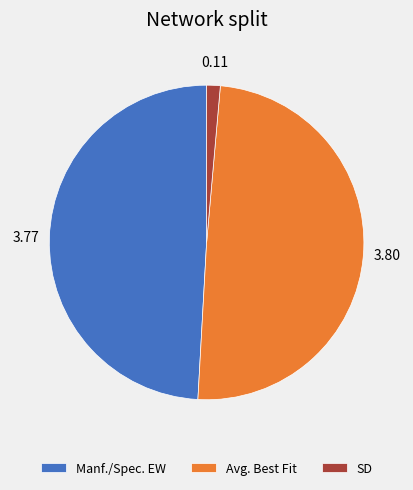

How many segments does this pie chart have?

3